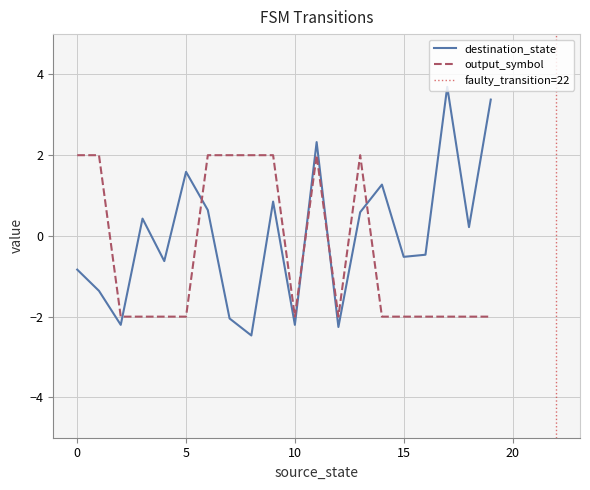

Is it true that output_symbol equals -2.0 at 17?

True